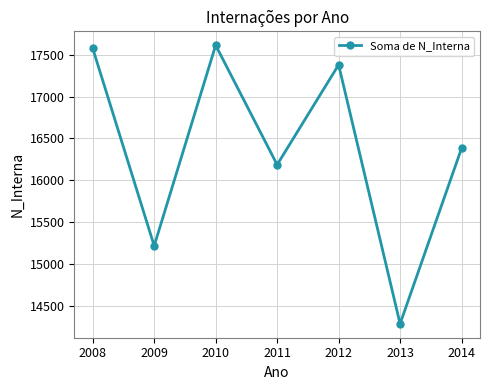

What is the greatest value displayed?

17616